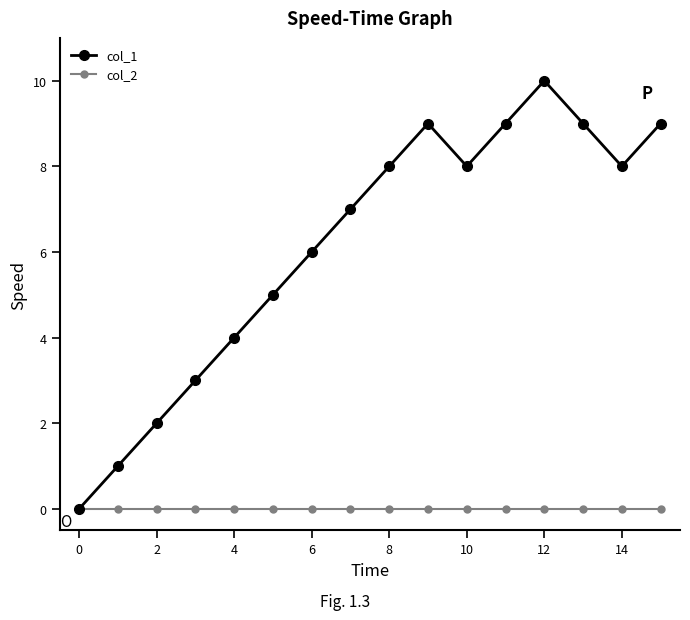

List the series in order of their overall mean, lowest first.

col_2, col_1